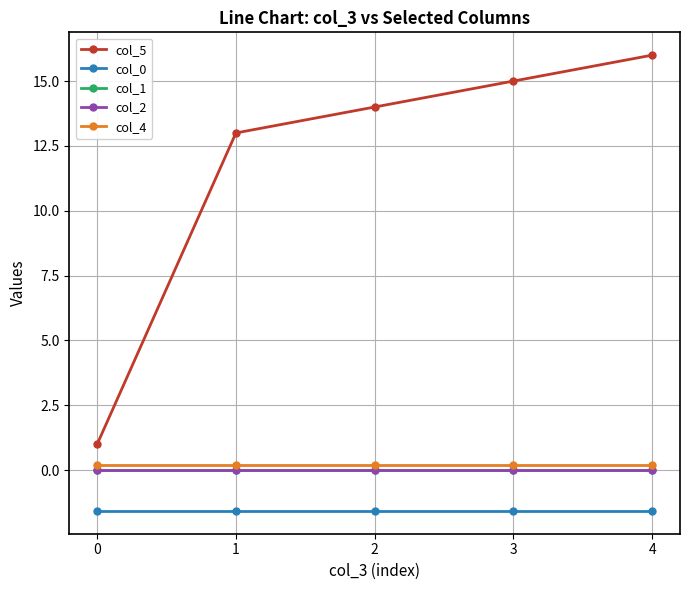

Does the chart have visible grid lines?

Yes